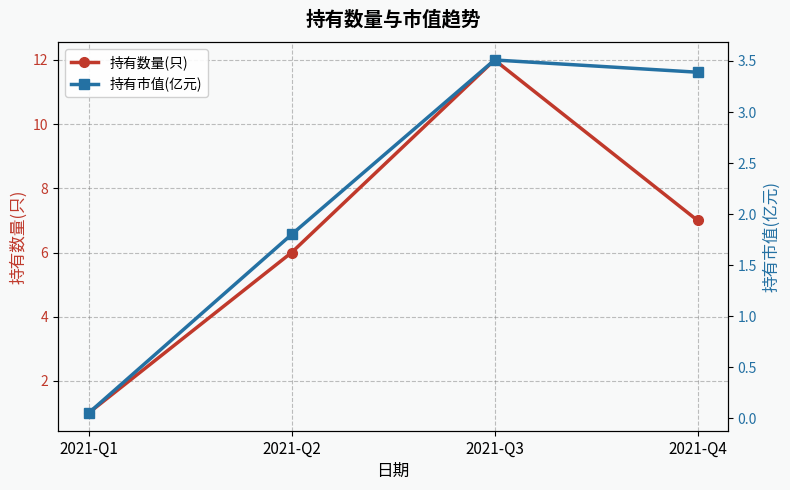

Which has a higher value, 2021-Q4 or 2021-Q1?

2021-Q4